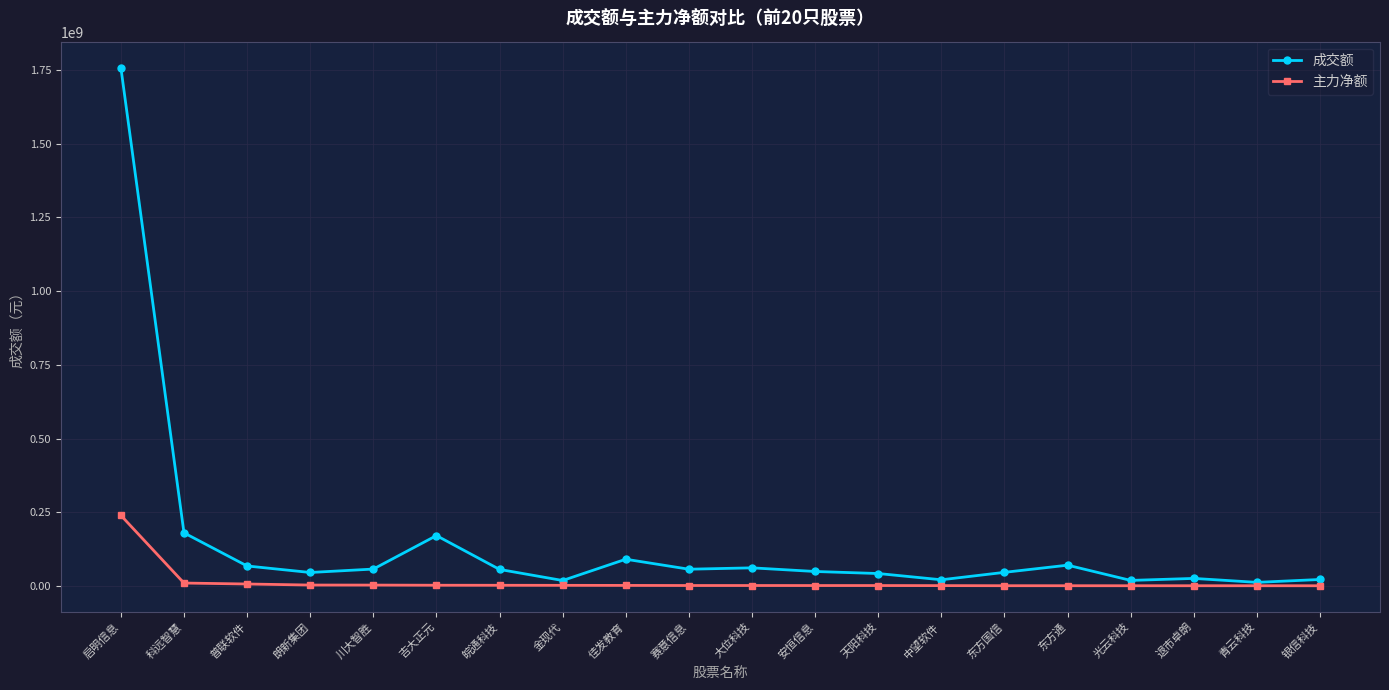

The 成交额 series shows 264882411 at 吉大正元. True or false?

False